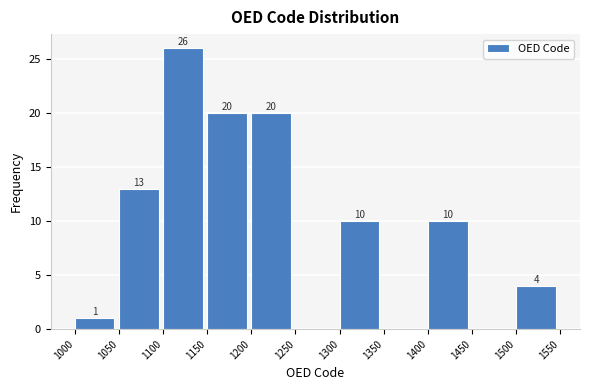

Which range on the x-axis has the tallest bar?

1100 to 1150